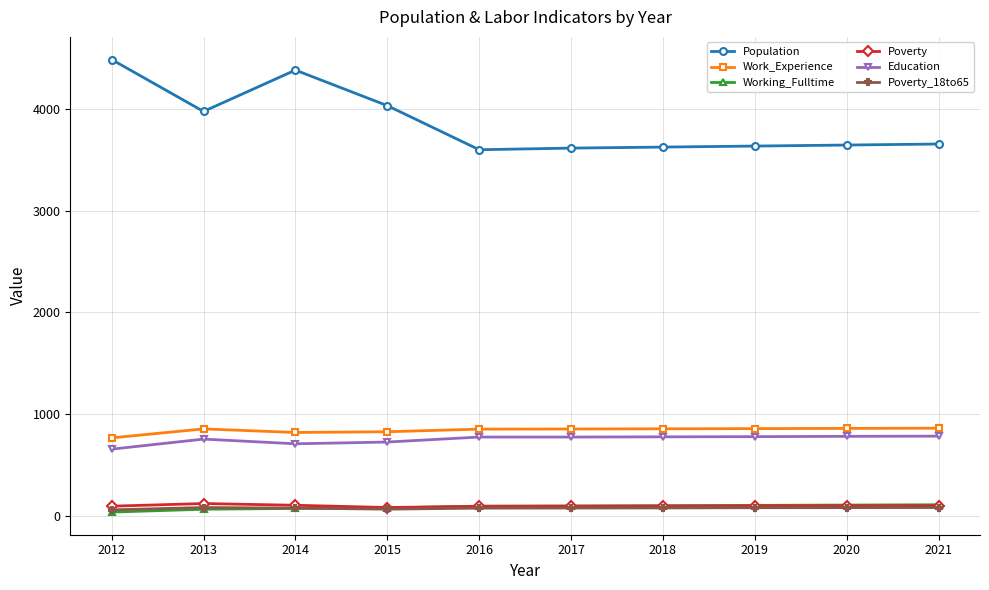

True or false: Work_Experience has a value of 859 at 2019.

True